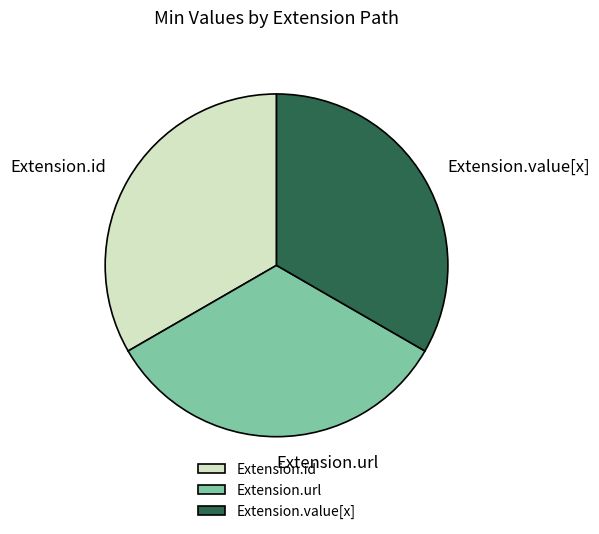

What is the ratio of the value at Extension.id to the value at Extension.value[x]?

1.0